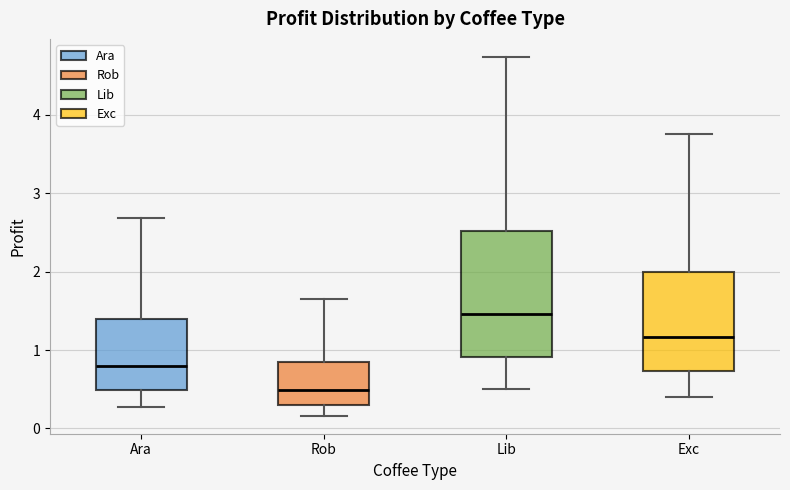

Comparing the boxes themselves (not the whiskers), which one is the tallest?

Lib